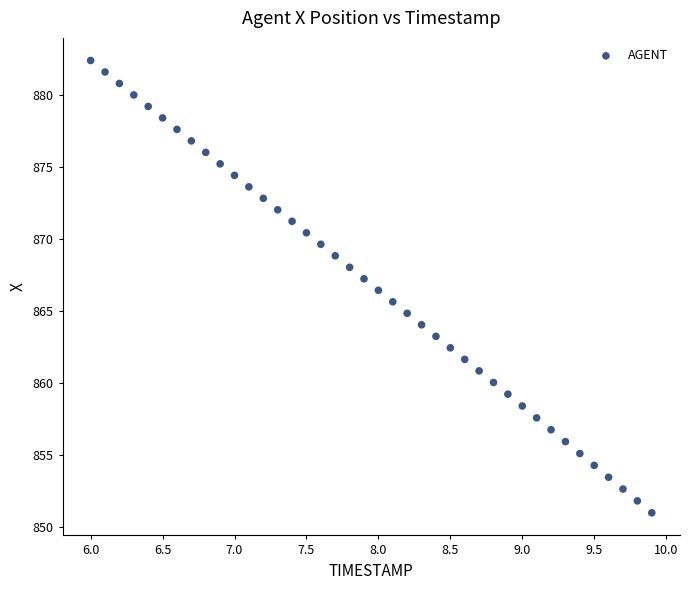

What is the range of X values (max minus min)?

3.9